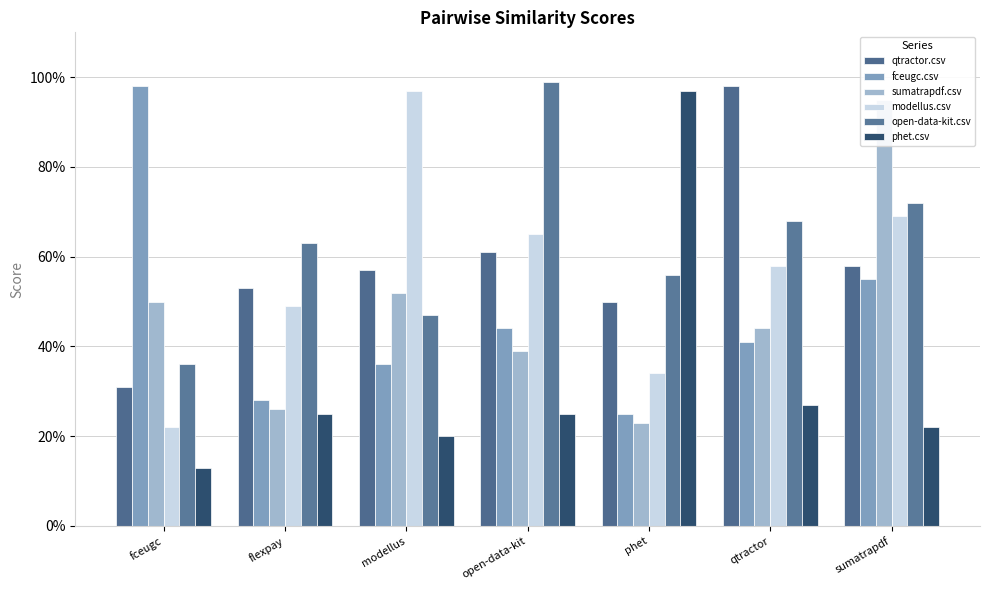

Reading left to right, what are all the values shown in this chart?

qtractor.csv: 0.3	0.5	0.6	0.6	0.5	1.0	0.6
fceugc.csv: 1.0	0.3	0.4	0.4	0.2	0.4	0.6
sumatrapdf.csv: 0.5	0.3	0.5	0.4	0.2	0.4	0.9
modellus.csv: 0.2	0.5	1.0	0.7	0.3	0.6	0.7
open-data-kit.csv: 0.4	0.6	0.5	1.0	0.6	0.7	0.7
phet.csv: 0.1	0.2	0.2	0.2	1.0	0.3	0.2